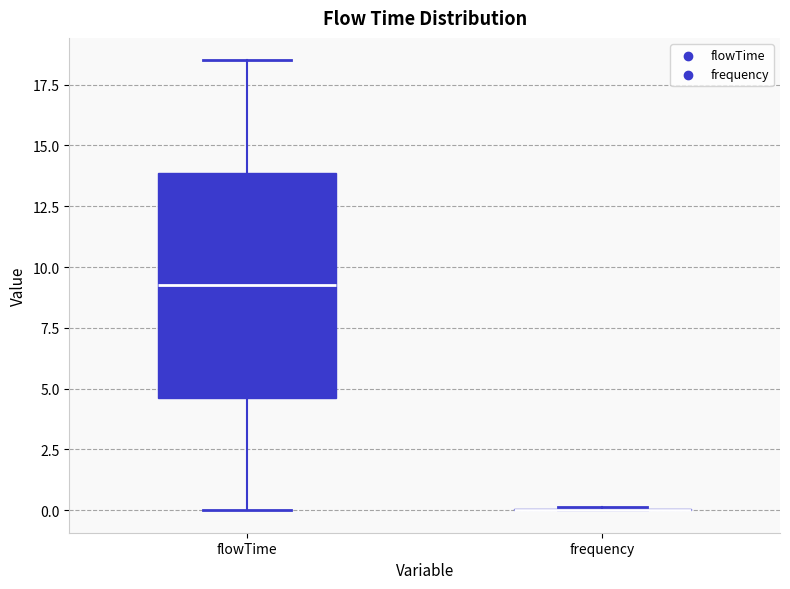

Reading left to right, read every box against the y-axis: the position of its median line, the range the box covers, and the ends of its whiskers. The values are not printed on the chart, so give them approximately, as read against the axis.

flowTime: median 9.5, box 4.5 to 14.0, whiskers 0.0 to 18.5
frequency: box collapsed to a line at 0.0, whiskers 0.0 to 0.0